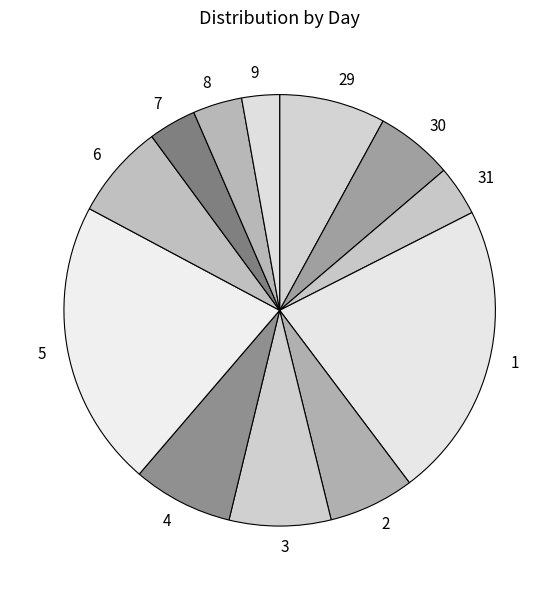

How many segments does this pie chart have?

12